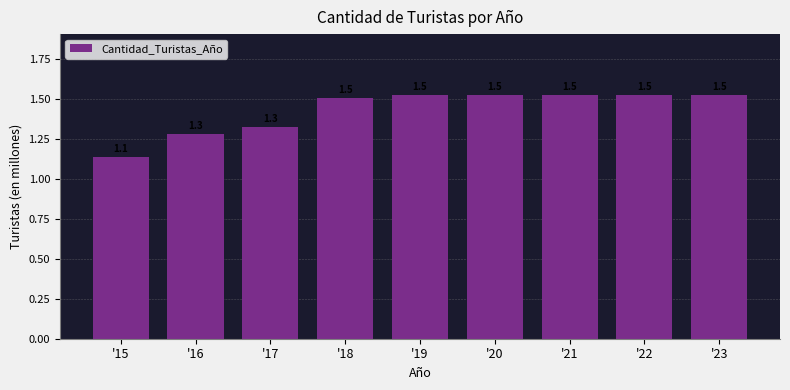

Reading left to right, transcribe all the data shown in this chart.

'15=1.1	'16=1.3	'17=1.3	'18=1.5	'19=1.5	'20=1.5	'21=1.5	'22=1.5	'23=1.5